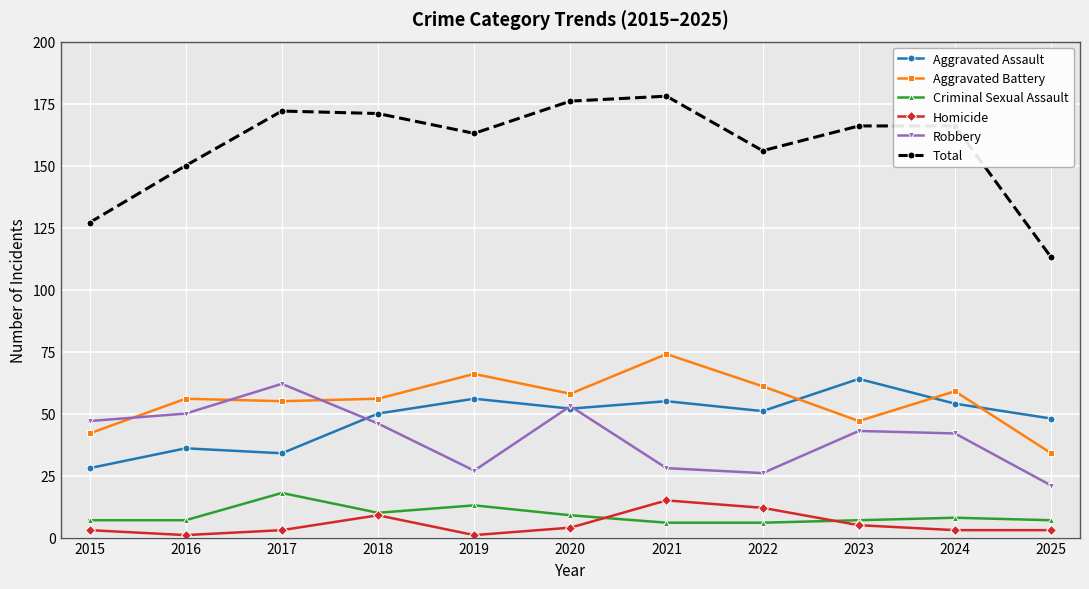

True or false: Aggravated Assault has a value of 13 at 2020.

False